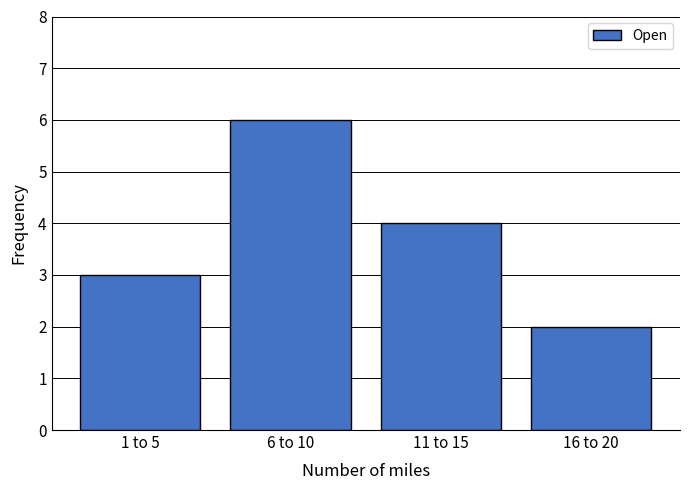

Reading left to right, transcribe all the data shown in this chart.

1 to 5=3	6 to 10=6	11 to 15=4	16 to 20=2